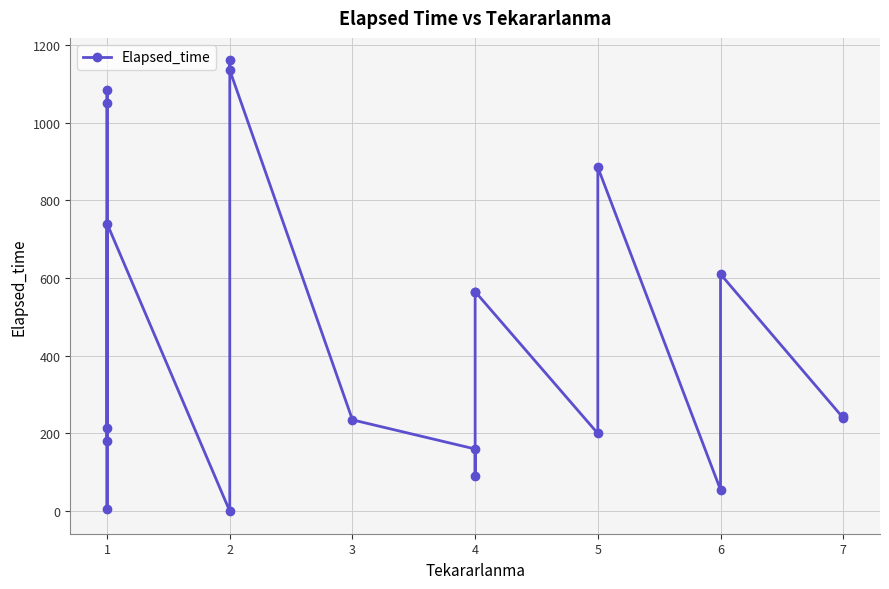

At which category does the data reach its first local peak?

1